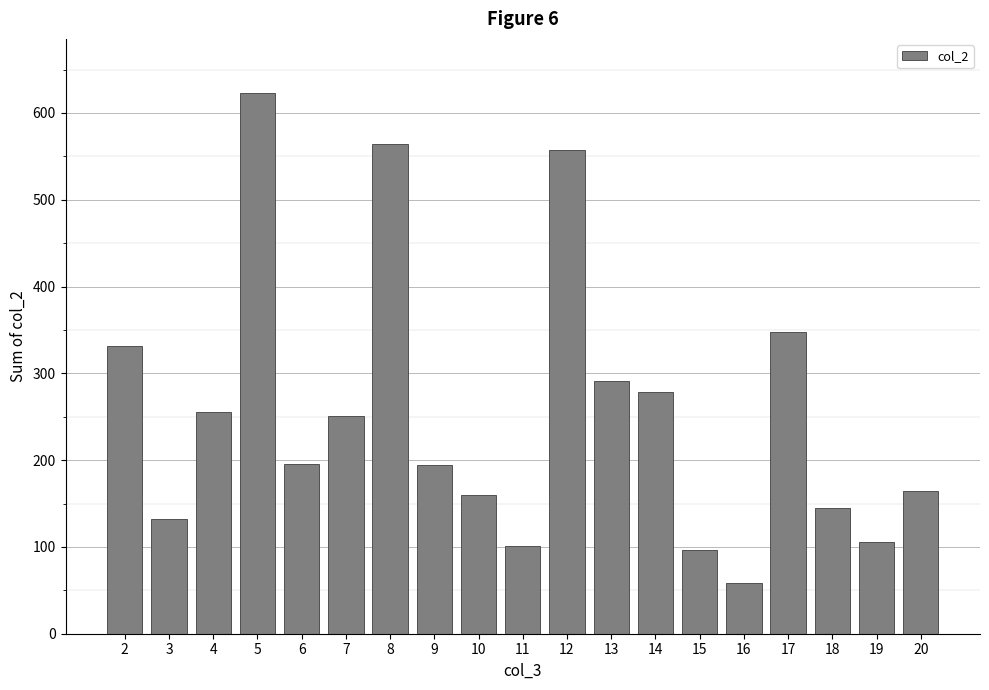

Is it true that the value at 18 is 192?

False